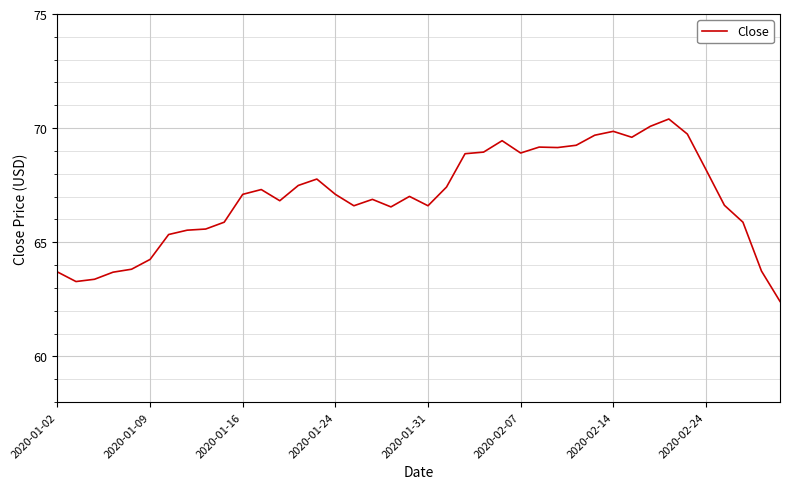

What is the difference between the maximum and minimum values?

8.0